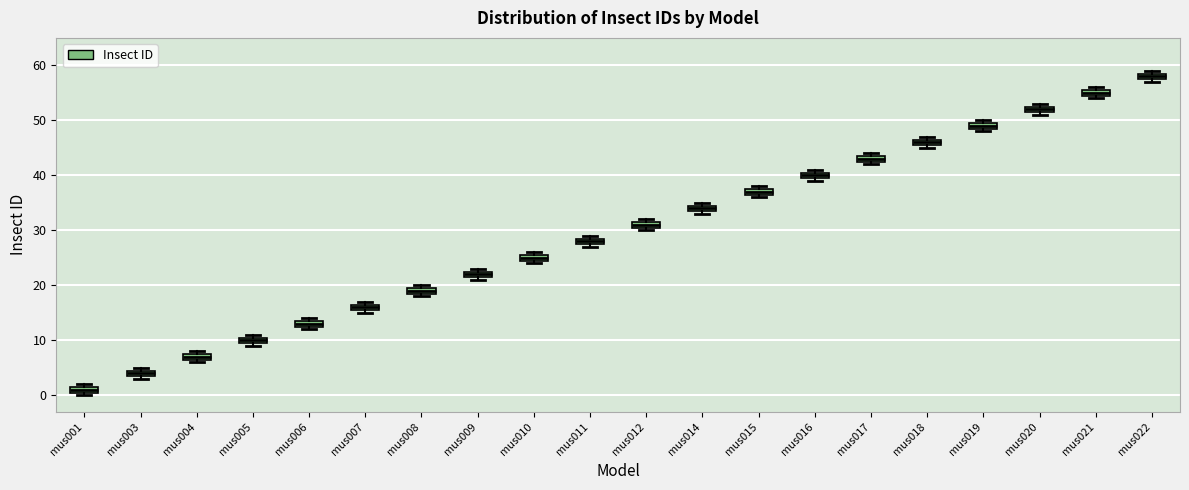

Which box's median line is the lowest?

mus001